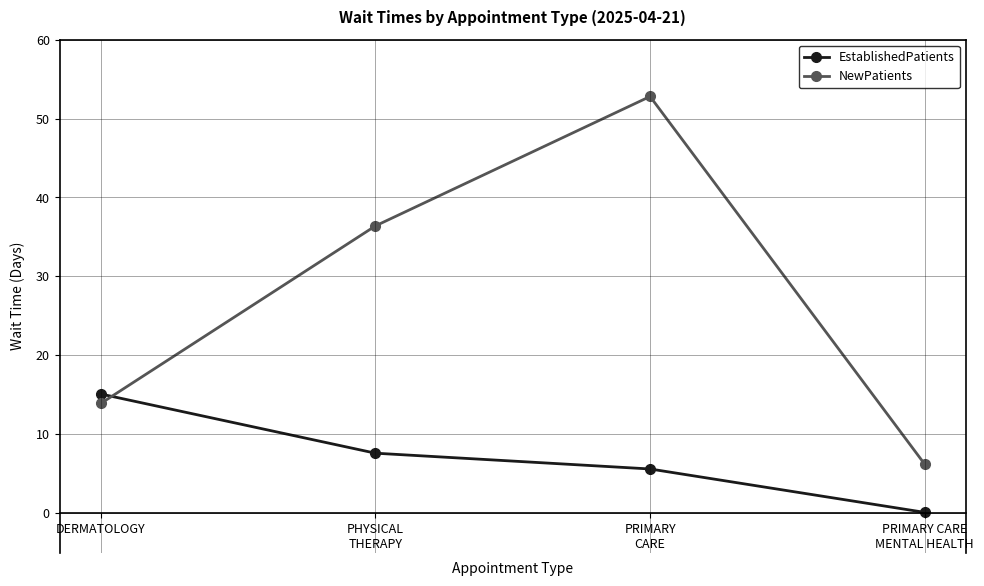

What is the highest value of the NewPatients series?

52.8